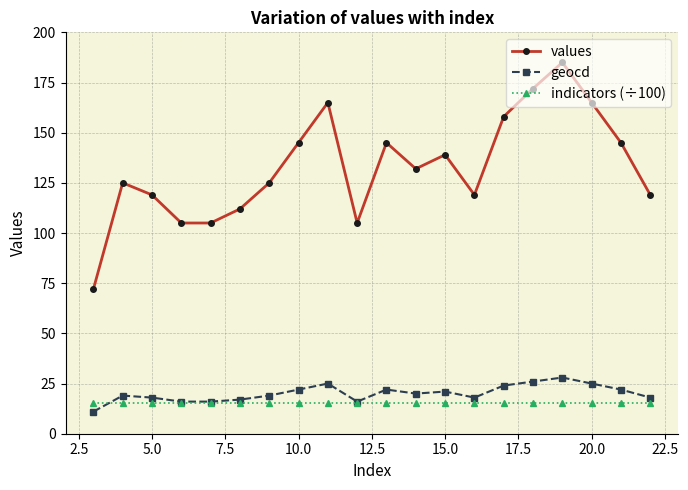

What is the value of the geocd point at the 7th from the left?

19.0